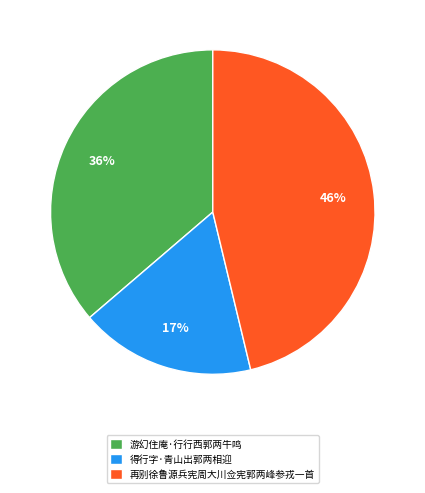

Is the sum of 再别徐鲁源兵宪周大川佥宪郭两峰参戎一首 and 得行字·青山出郭两相迎 greater than half?

Yes